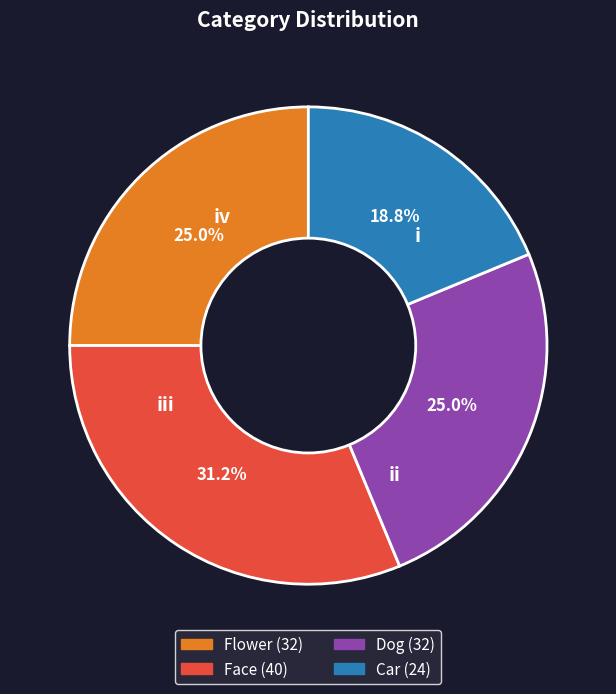

Is there a majority slice in this chart?

No